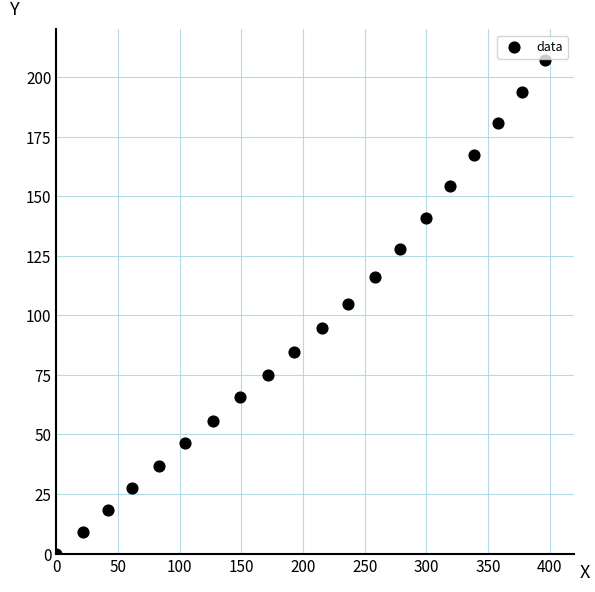

What is the range of X values (max minus min)?

395.8